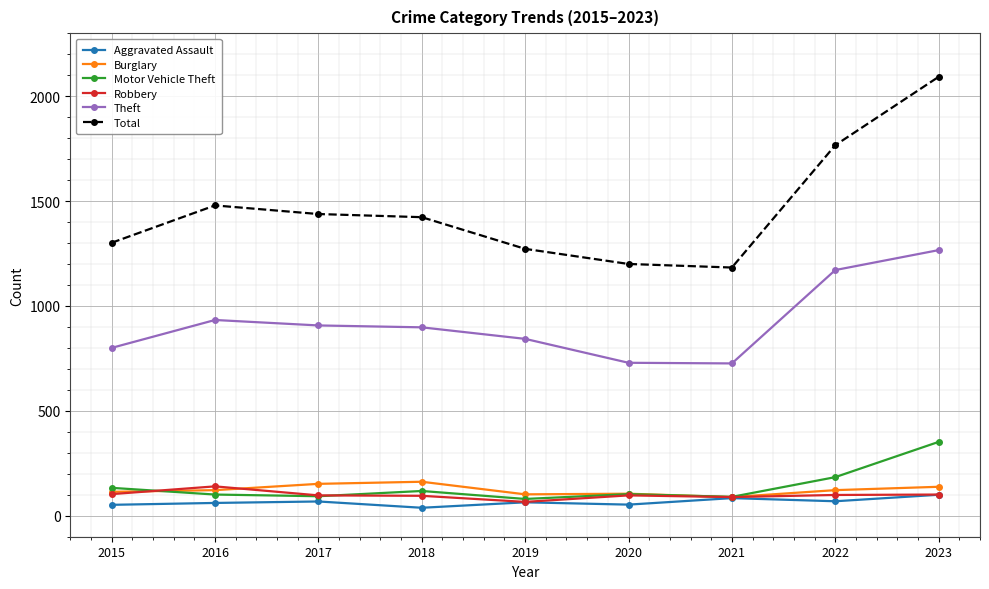

Which series has the widest spread of values?

Total